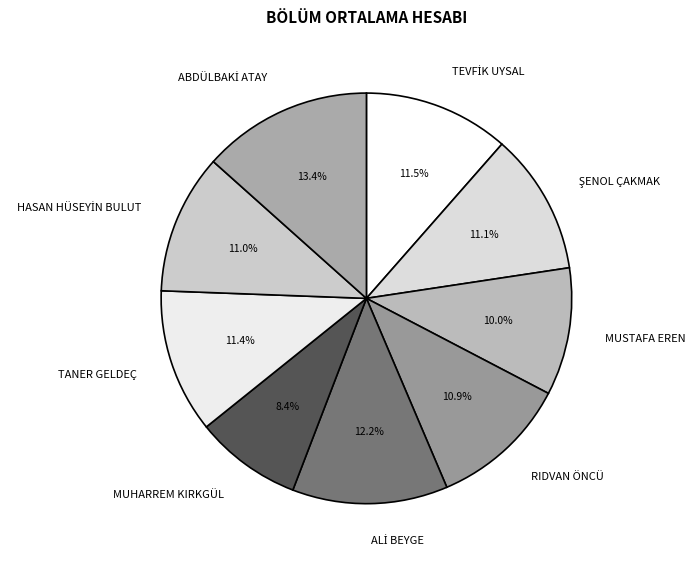

To the nearest percent, what percentage of the pie is TANER GELDEÇ?

11%